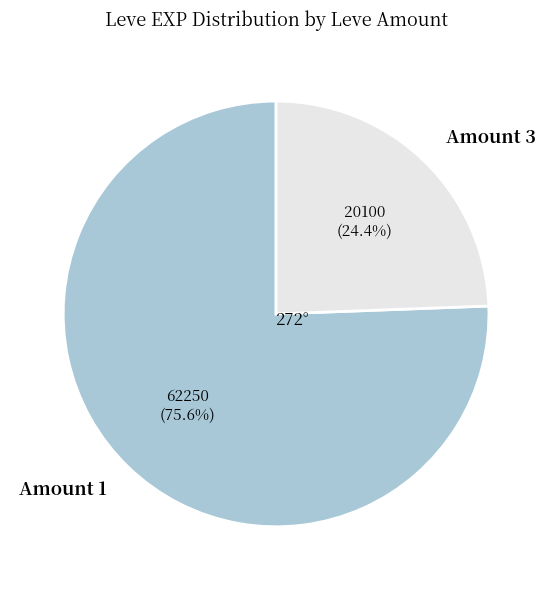

Which slice is the largest?

Amount 1